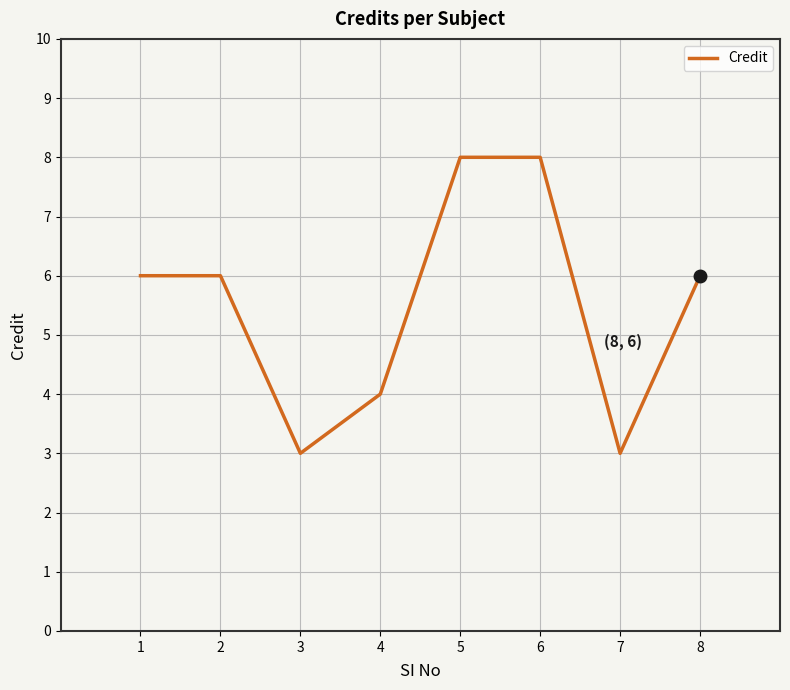

At which category does the data reach its first local valley?

3